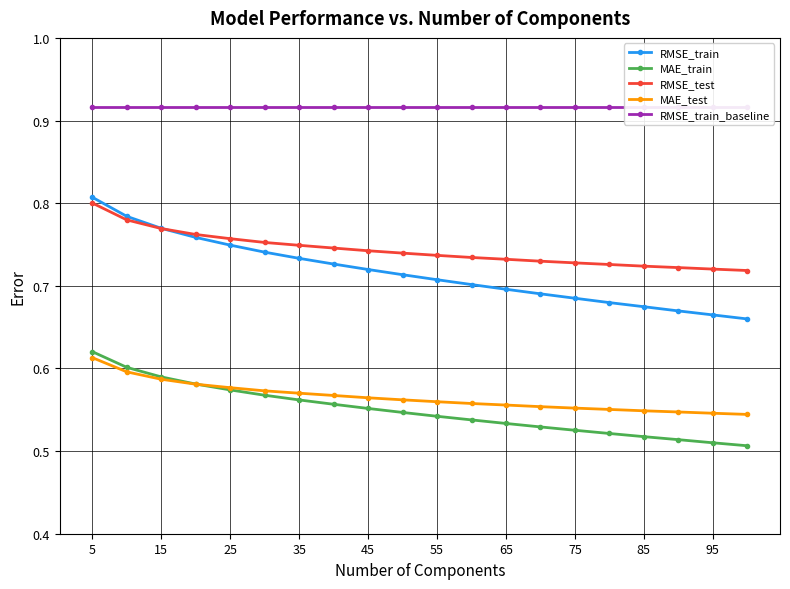

Count the MAE_test values in the range 0 to 1.

20